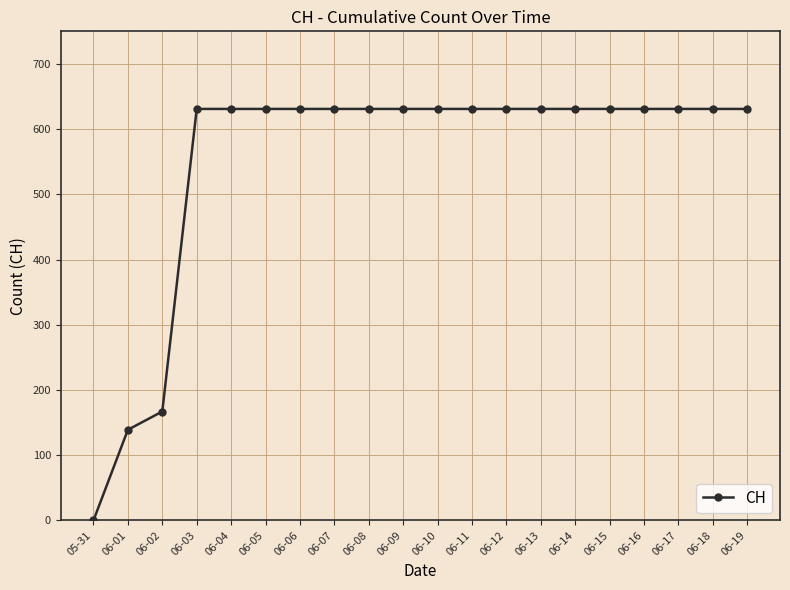

What is the ratio of the value at 06-04 to the value at 06-01?

4.5